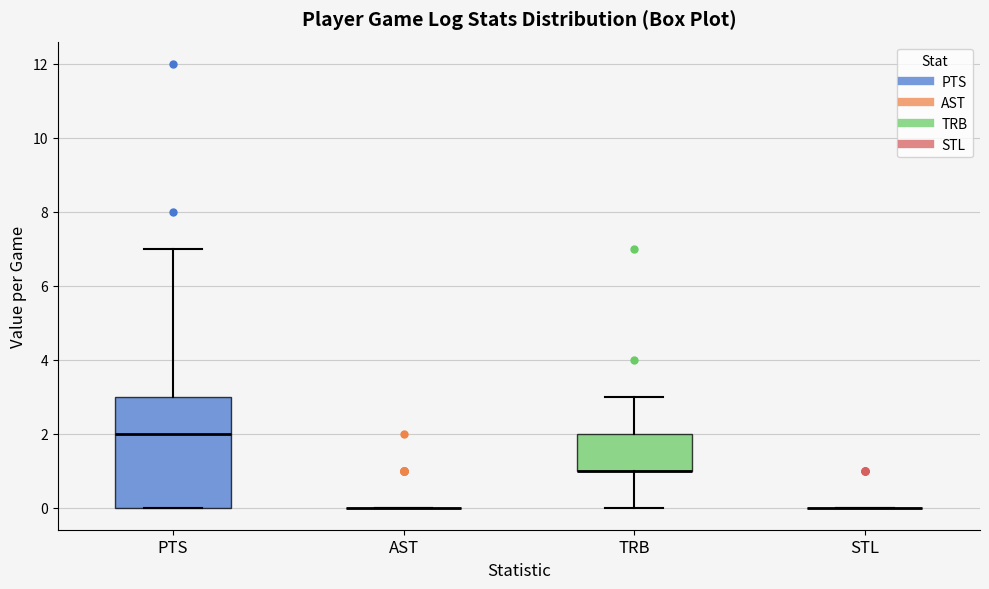

Comparing the boxes themselves (not the whiskers), which one is the tallest?

PTS